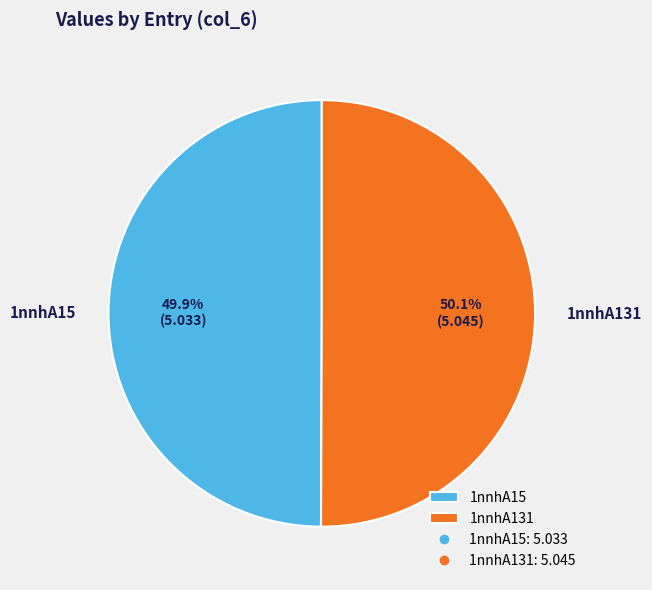

How many slices are in this pie chart?

2